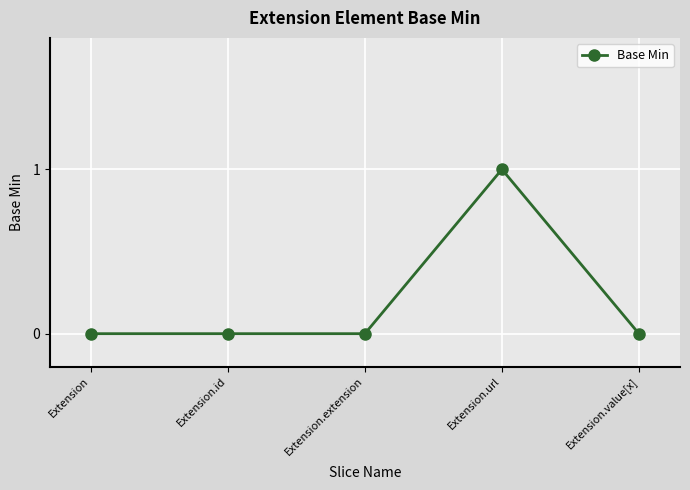

Does the chart have visible grid lines?

Yes